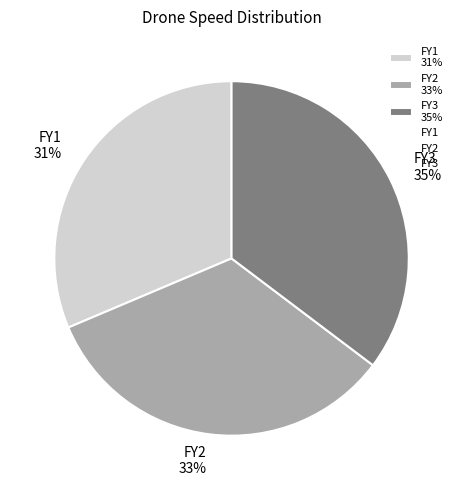

How many slices are in this pie chart?

3